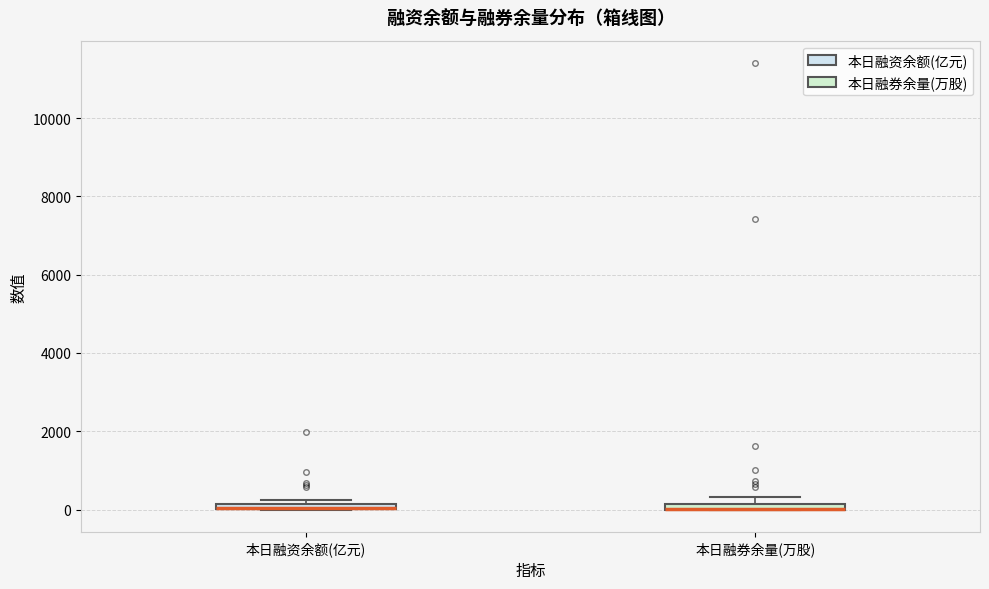

Where is the upper edge of the box for 本日融资余额(亿元) on the y-axis? The values are not printed on the chart, so give them approximately, as read against the axis.

200